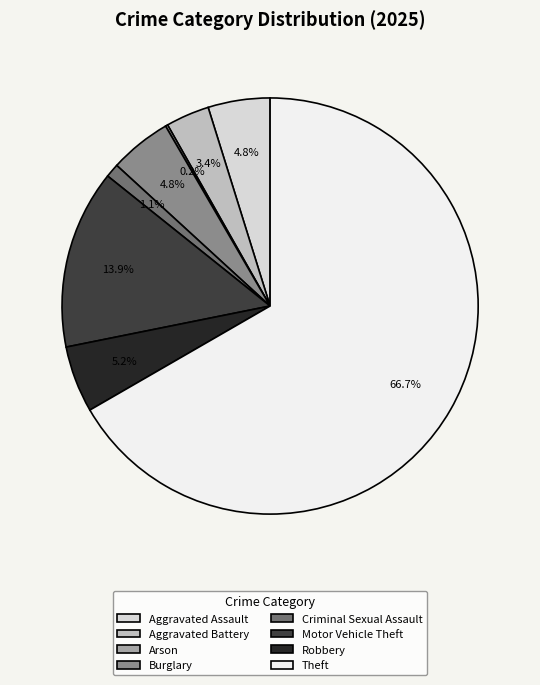

Which slice is the largest?

Theft